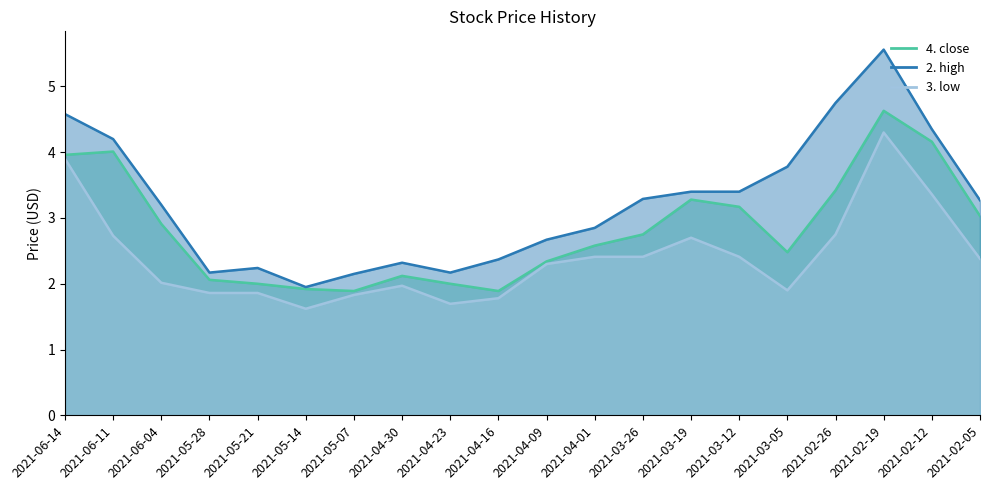

What is the maximum value for 2. high?

5.6